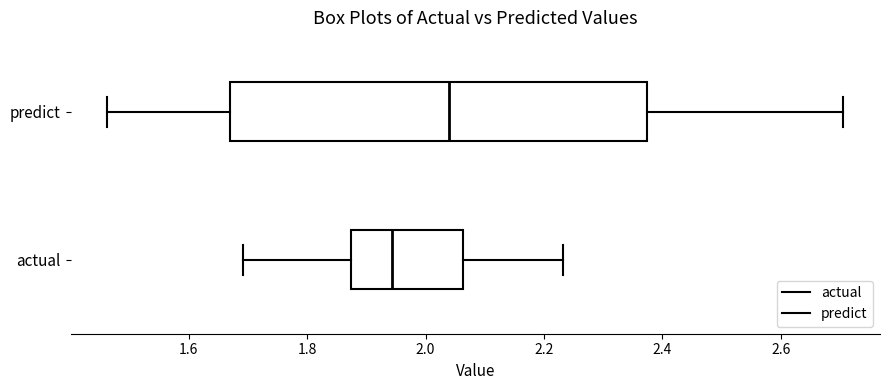

Where is the left edge of the box for actual on the x-axis? The values are not printed on the chart, so give them approximately, as read against the axis.

1.88